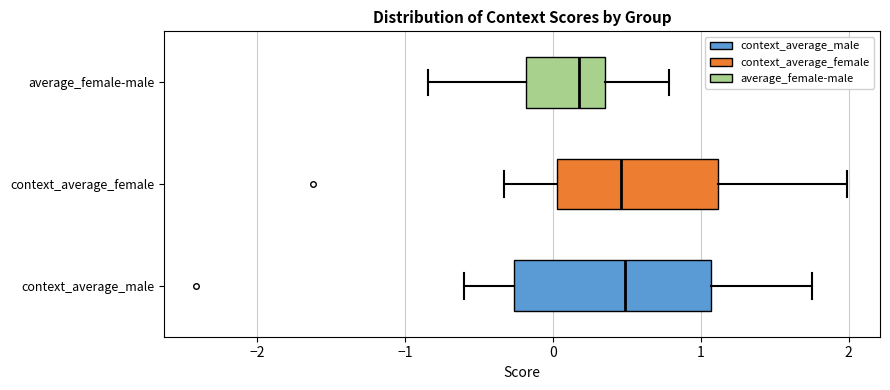

Reading bottom to top, read every box against the x-axis: the position of its median line, the range the box covers, and the ends of its whiskers. The values are not printed on the chart, so give them approximately, as read against the axis.

context_average_male: median 0.5, box -0.3 to 1.1, whiskers -0.6 to 1.8
context_average_female: median 0.5, box 0.0 to 1.1, whiskers -0.3 to 2.0
average_female-male: median 0.2, box -0.2 to 0.4, whiskers -0.8 to 0.8